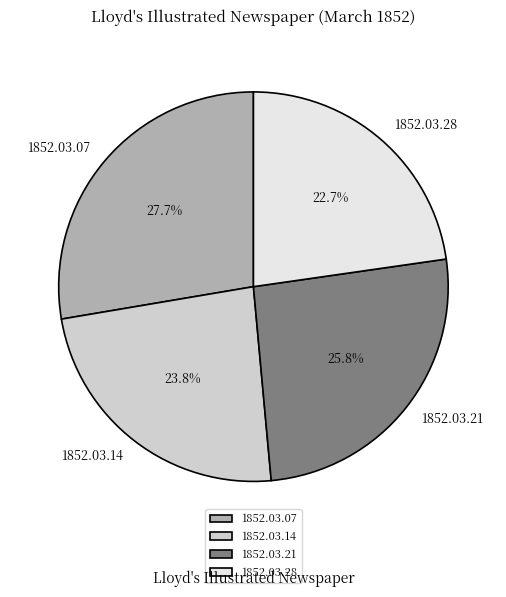

Rank the categories by value from highest to lowest.

1852.03.07, 1852.03.21, 1852.03.14, 1852.03.28